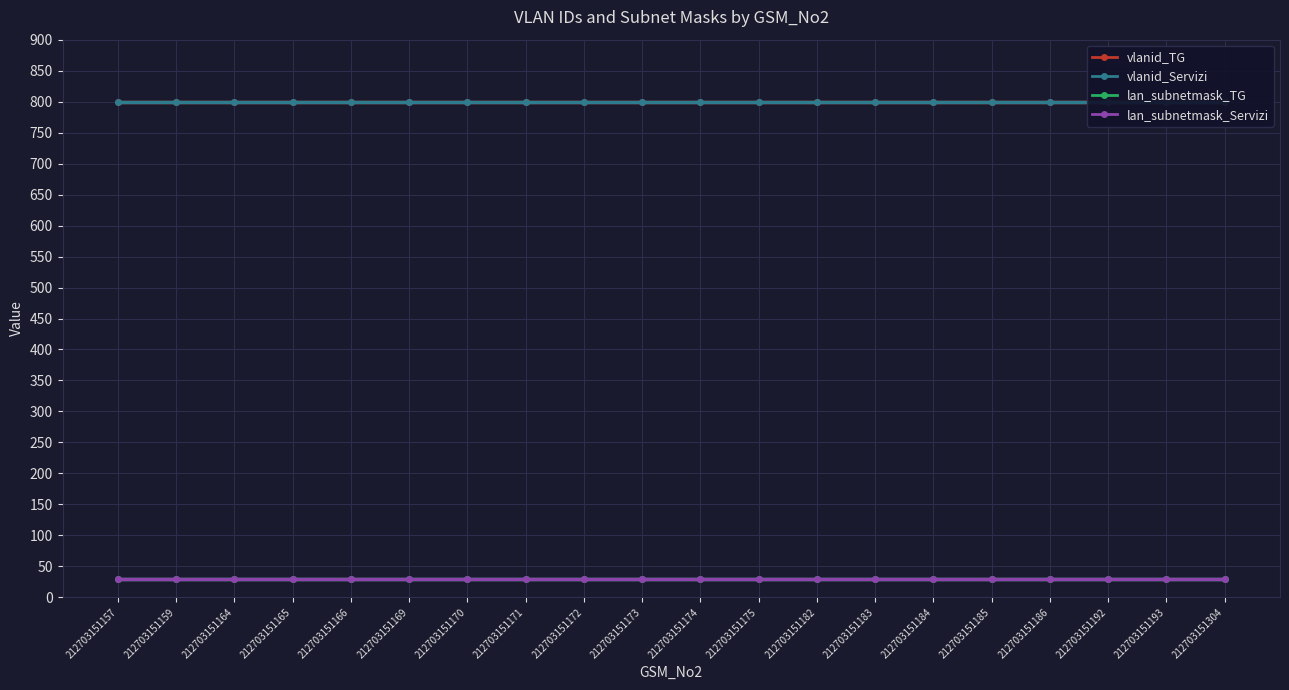

Rank the series by their maximum value, from lowest to highest.

lan_subnetmask_TG, lan_subnetmask_Servizi, vlanid_TG, vlanid_Servizi